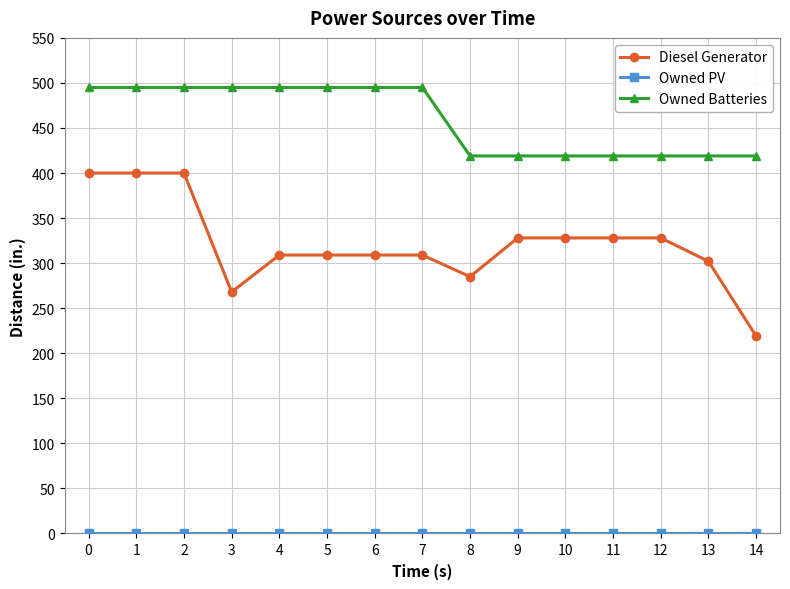

Is this an area chart (filled region under the line)?

No